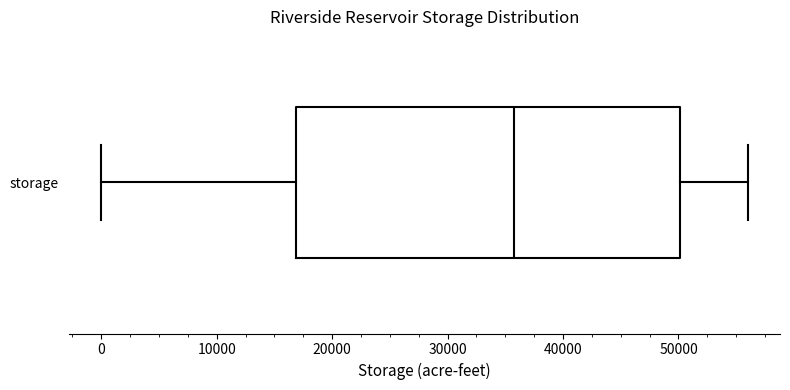

Transcribe this box plot: give where the median line is, the range the box spans, and where the two whiskers end, as read against the x-axis. The values are not printed on the chart, so give them approximately, as read against the axis.

median 36000, box 17000 to 50000, whiskers 0 to 56000